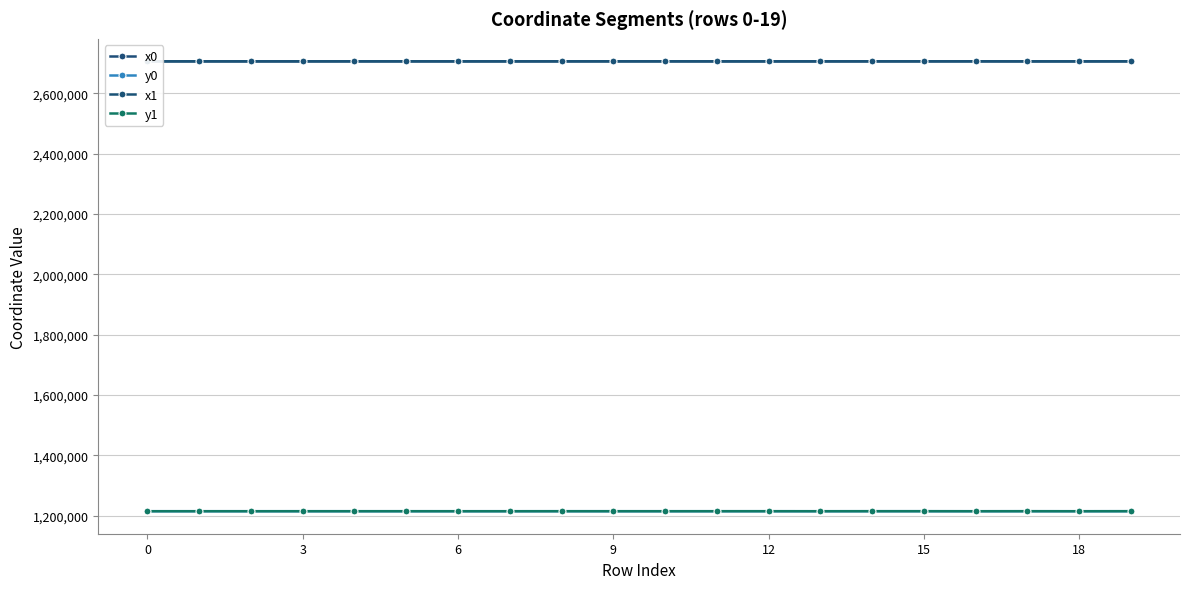

What is the average value of the y1 series?

1214661.6